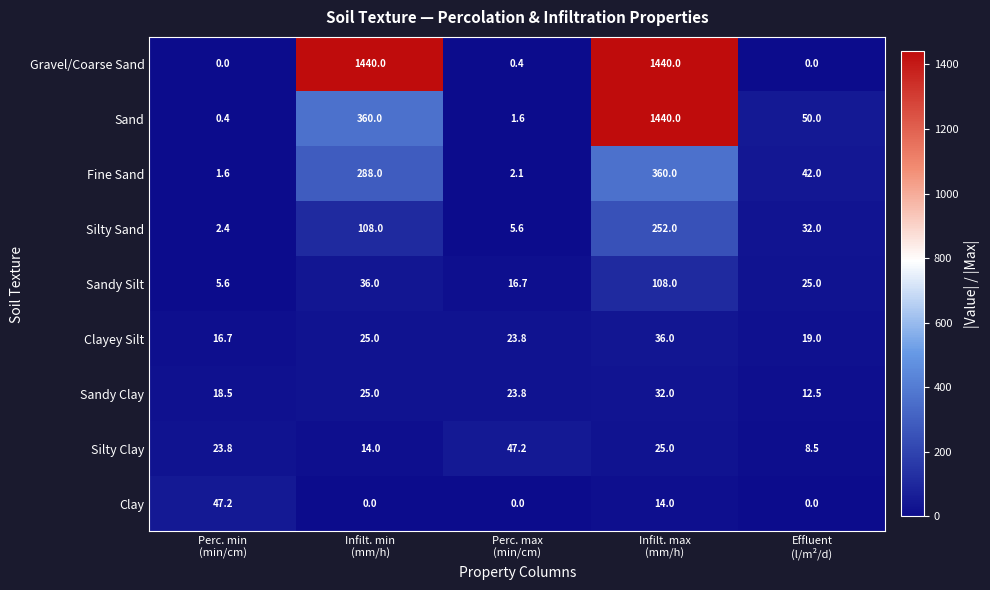

What is the difference between the second highest and second lowest values in the Clay series?

14.0